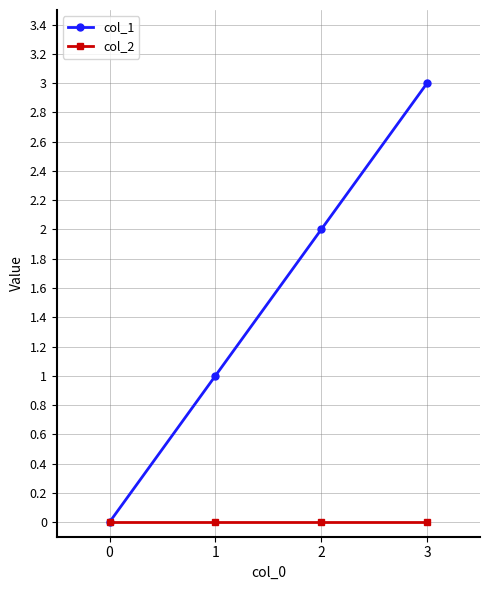

Which series has the largest total across all categories?

col_1